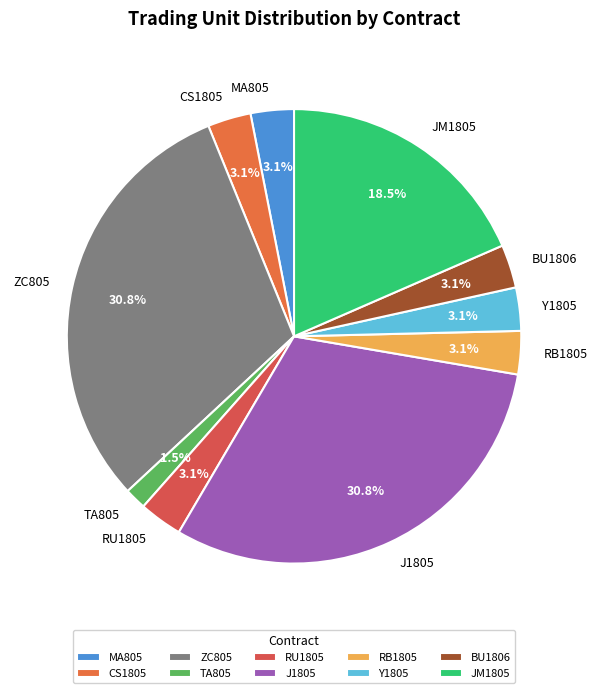

The JM1805 slice represents 5% of the pie. True or false?

False